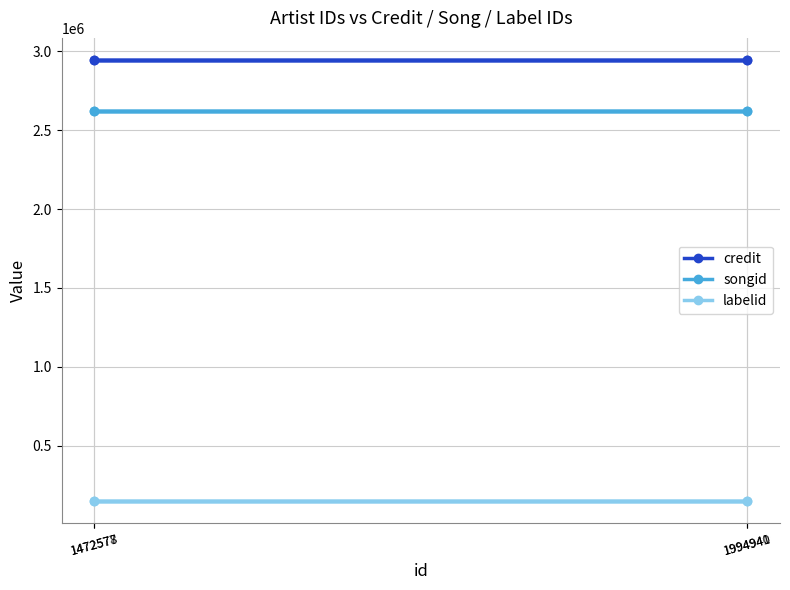

Rank the categories by credit value from highest to lowest.

1472577, 1994941, 1472578, 1994940